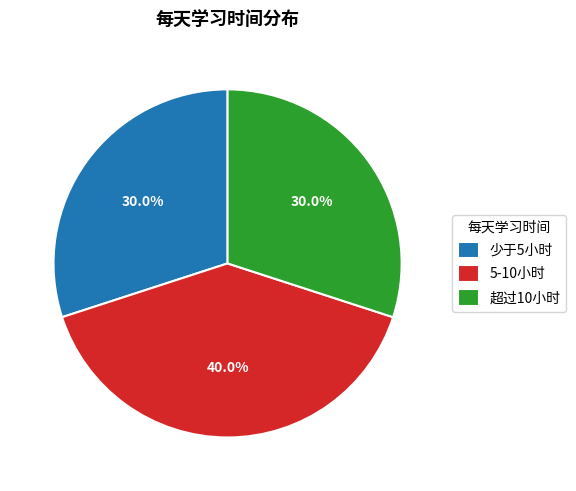

The 超过10小时 slice represents 23% of the pie. True or false?

False